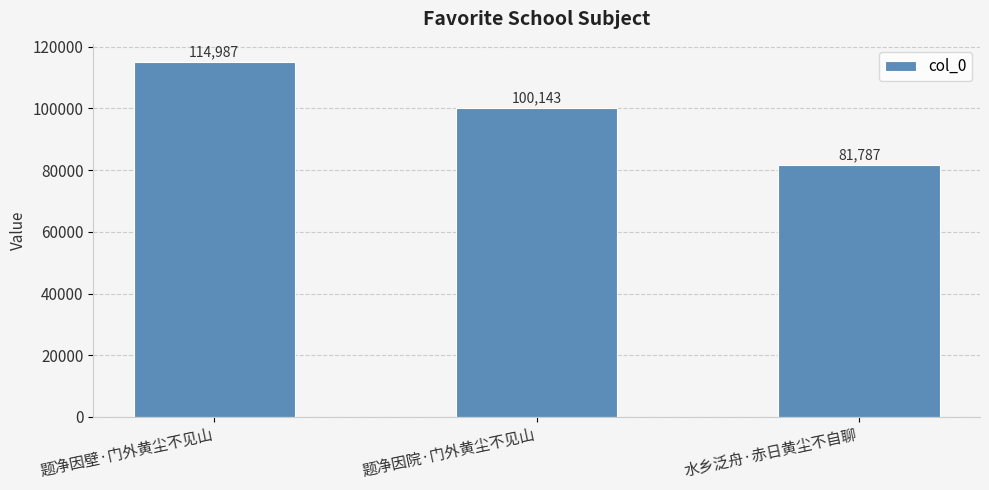

What is the difference between the maximum and second lowest values?

14844